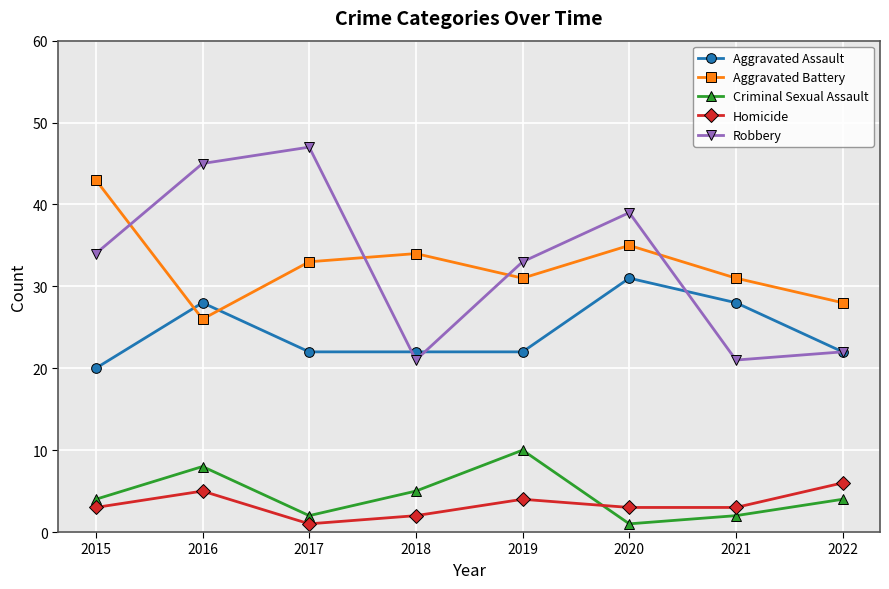

The Homicide series shows 6 at 2022. True or false?

True